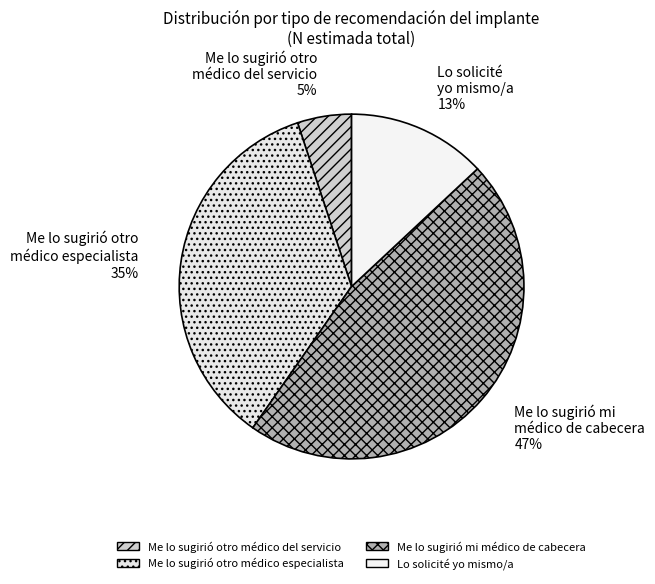

True or false: Lo solicité yo mismo/a accounts for 13% of the total.

True